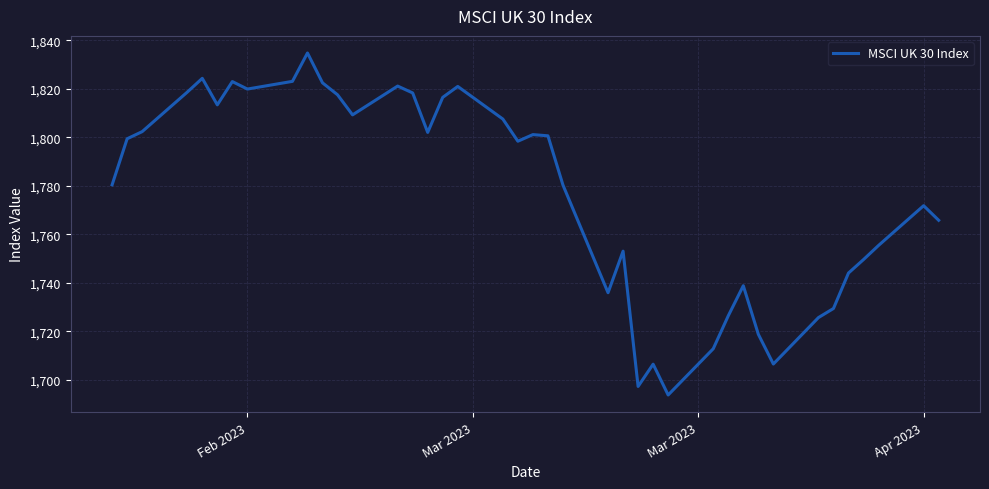

What is the greatest value displayed?

1834.7